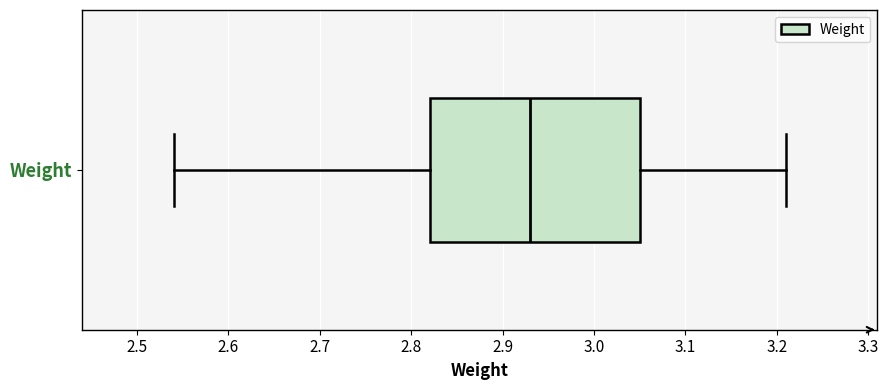

Where does the median line of the box for Weight sit on the x-axis? The values are not printed on the chart, so give them approximately, as read against the axis.

2.93